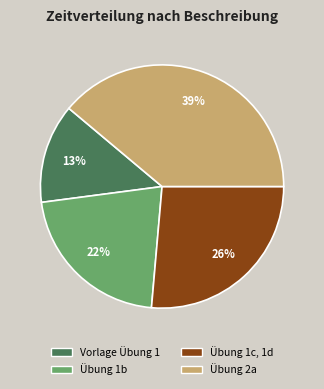

Combined, do Übung 1b and Übung 2a account for over 50%?

Yes